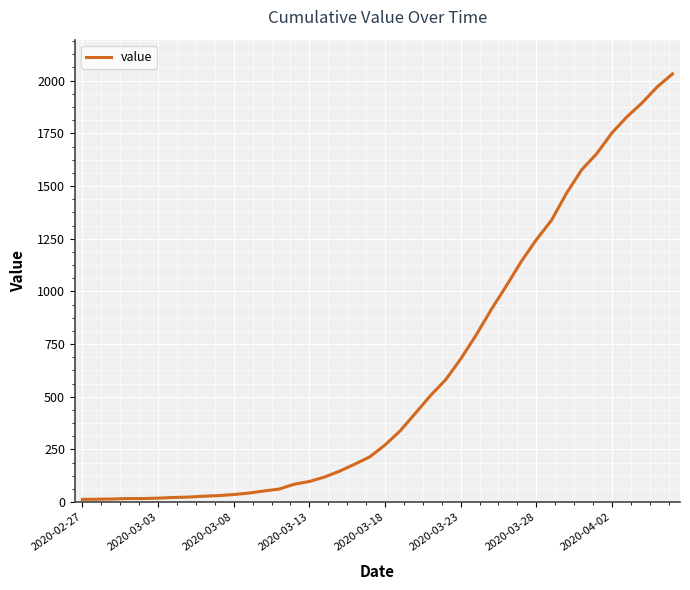

What is the difference between the maximum and minimum values?

2019